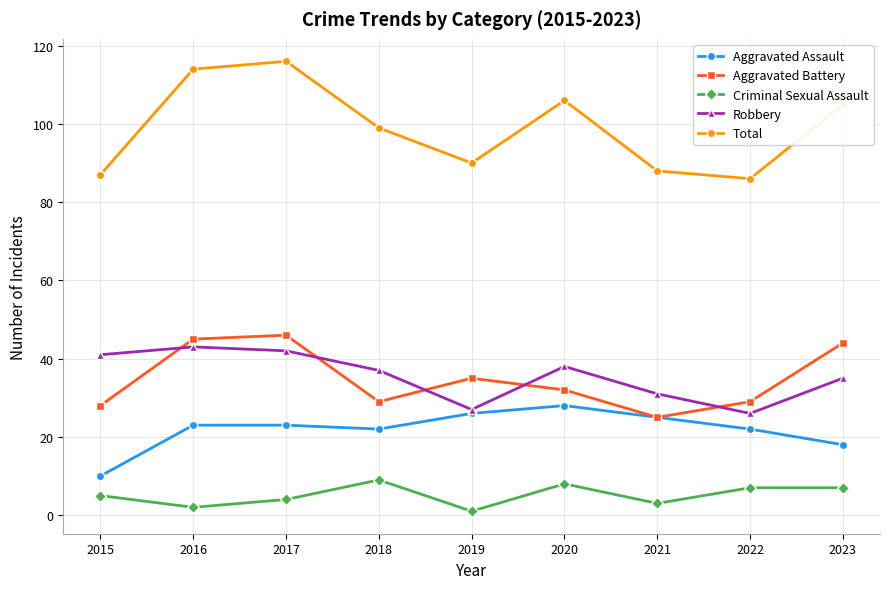

What is the difference between the Robbery values at 2021 and 2018?

6